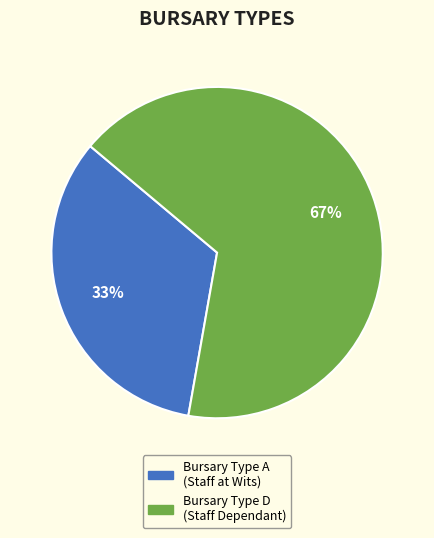

Is there a majority slice in this chart?

Yes